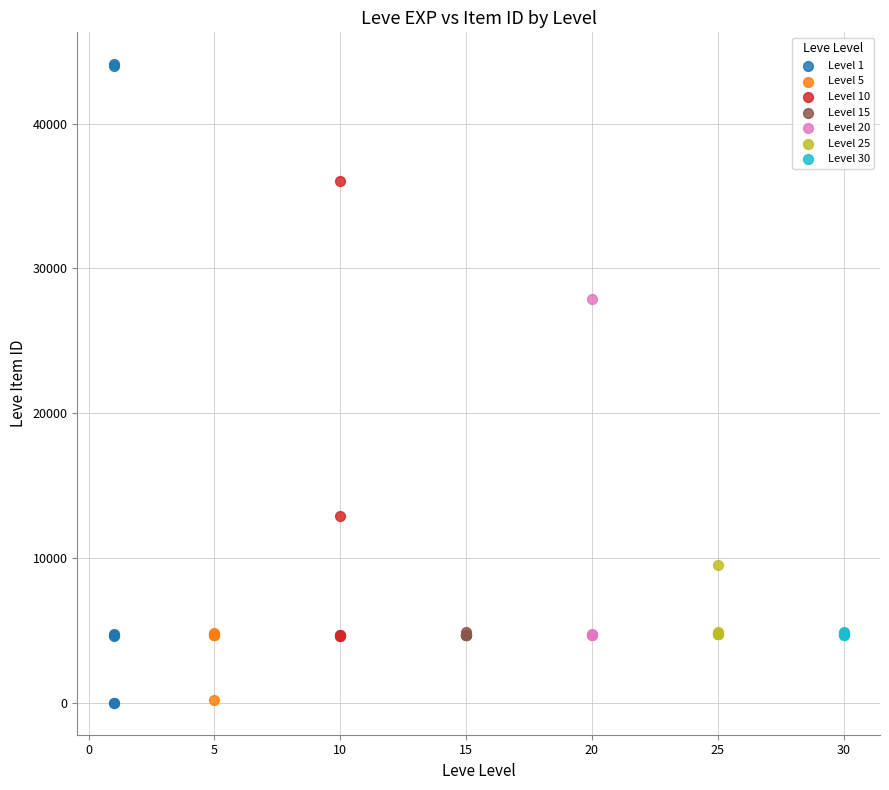

What are all the series names shown in the legend?

Level 1, Level 5, Level 10, Level 15, Level 20, Level 25, Level 30